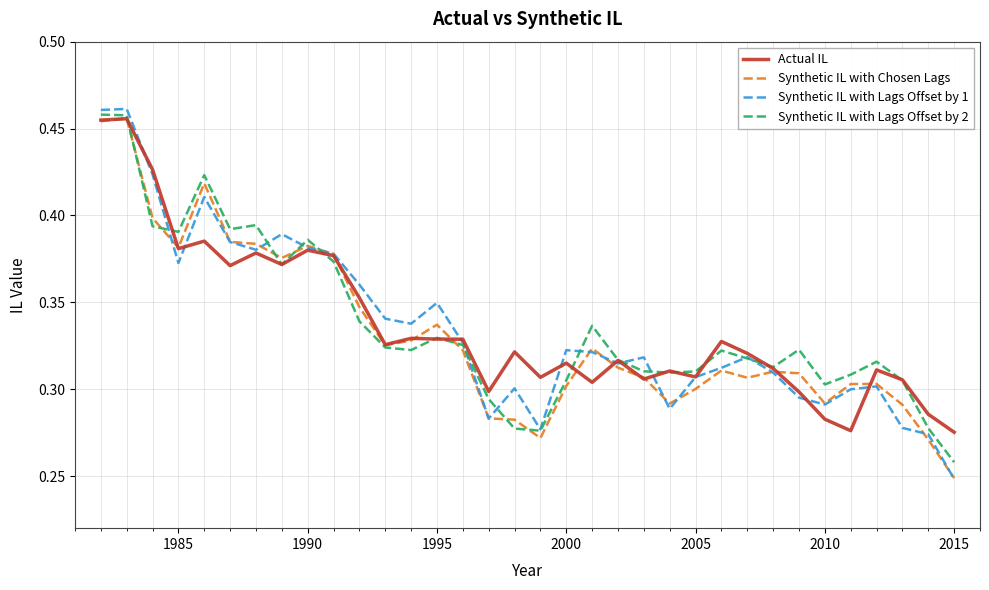

Which series has the largest range (max minus min)?

Synthetic IL with Lags Offset by 1